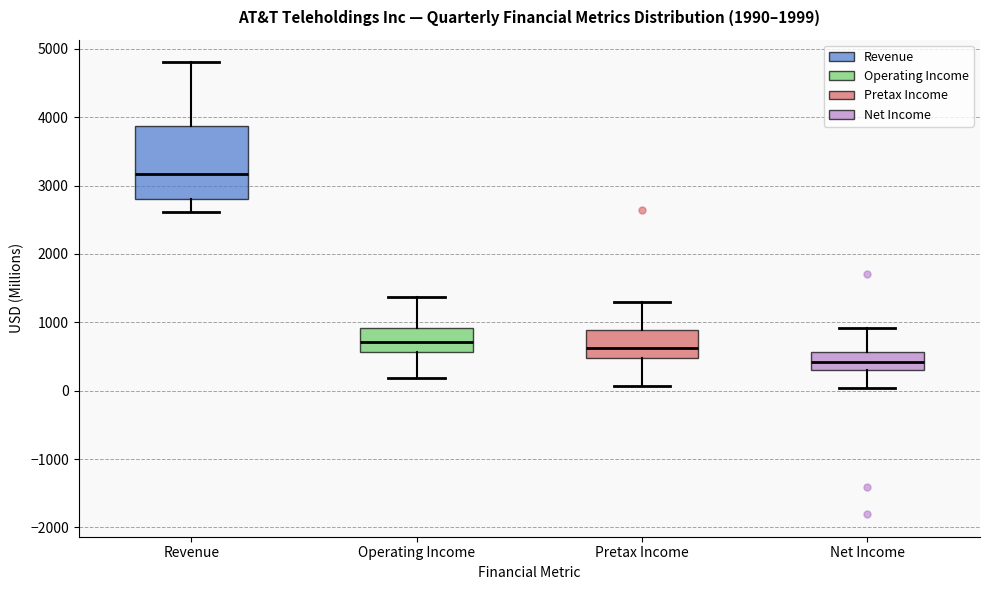

Where does the upper whisker of the box for Net Income end on the y-axis? The values are not printed on the chart, so give them approximately, as read against the axis.

900